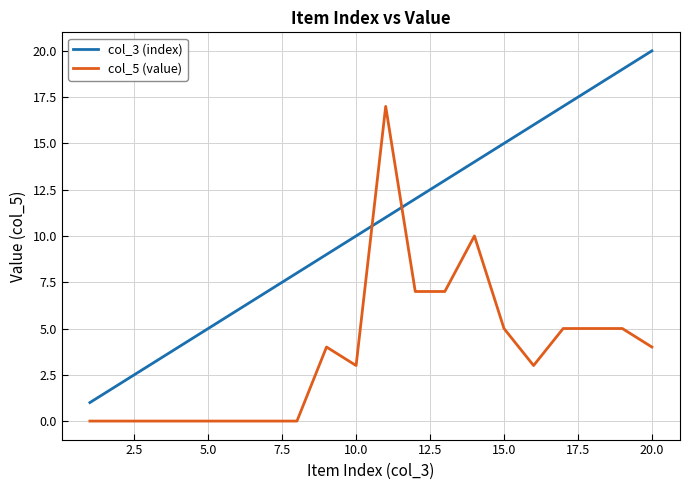

Which series has the widest spread of values?

col_3 (index)